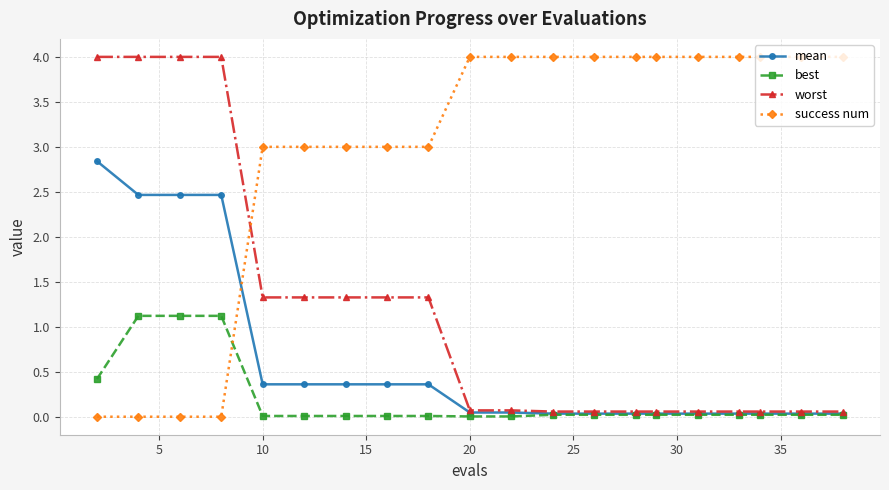

At how many categories does at least one series exceed 1?

20